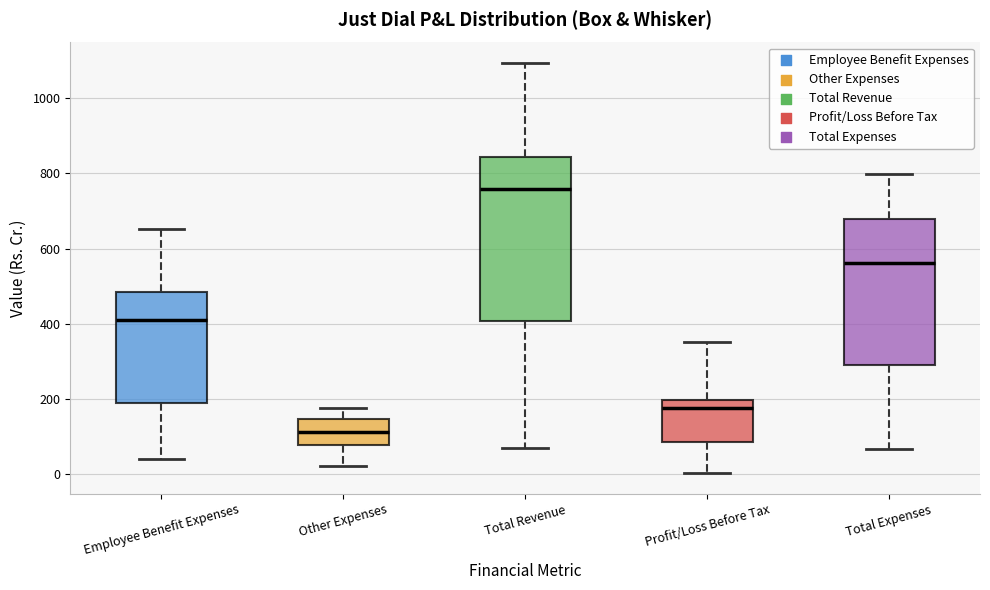

Reading left to right, read every box against the y-axis: the position of its median line, the range the box covers, and the ends of its whiskers. The values are not printed on the chart, so give them approximately, as read against the axis.

Employee Benefit Expenses: median 400, box 200 to 480, whiskers 40 to 660
Other Expenses: median 120, box 80 to 140, whiskers 20 to 180
Total Revenue: median 760, box 400 to 840, whiskers 80 to 1100
Profit/Loss Before Tax: median 180, box 80 to 200, whiskers 0 to 360
Total Expenses: median 560, box 300 to 680, whiskers 60 to 800